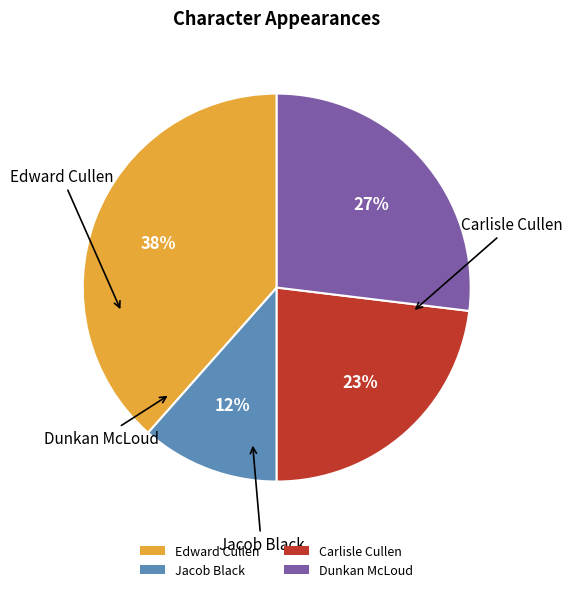

Is Jacob Black the majority of the pie?

No